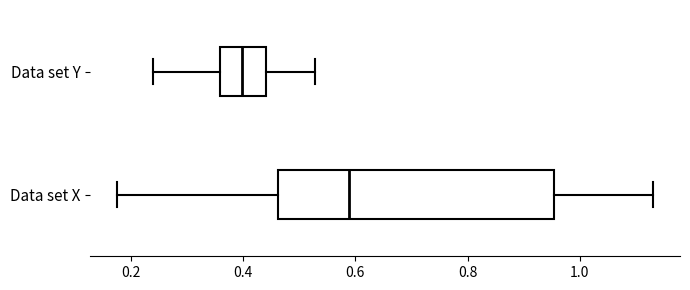

Where does the right whisker of the box for Data set X end on the x-axis? The values are not printed on the chart, so give them approximately, as read against the axis.

1.14